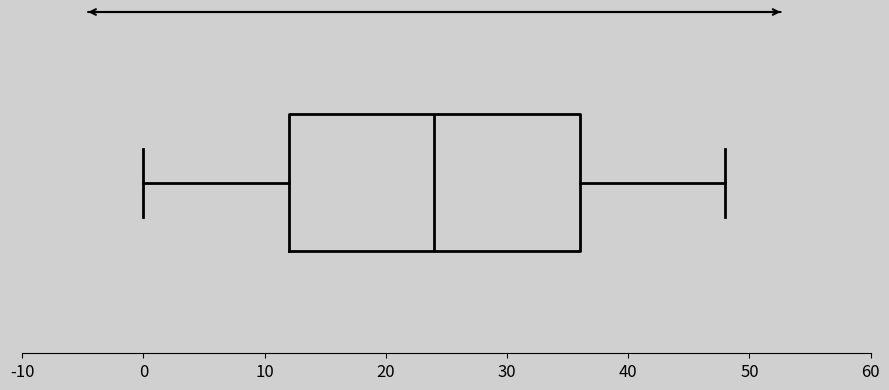

Read this box plot against the x-axis: the position of the median line, the range covered by the box, and the ends of both whiskers. The values are not printed on the chart, so give them approximately, as read against the axis.

median 24, box 12 to 36, whiskers 0 to 48